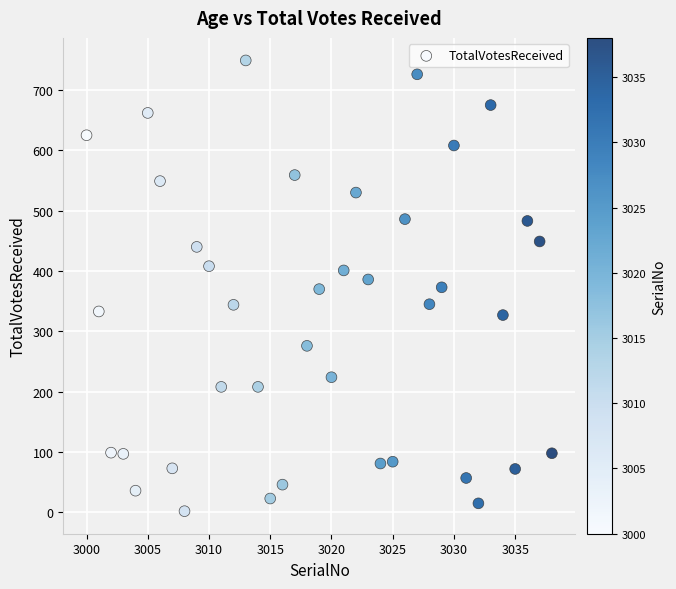

What is the range of Y values (max minus min)?

747